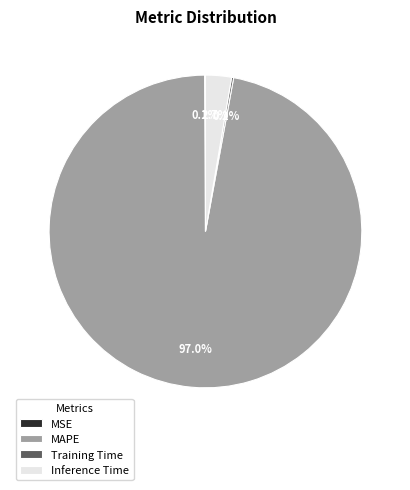

What is the largest slice in the pie chart?

MAPE